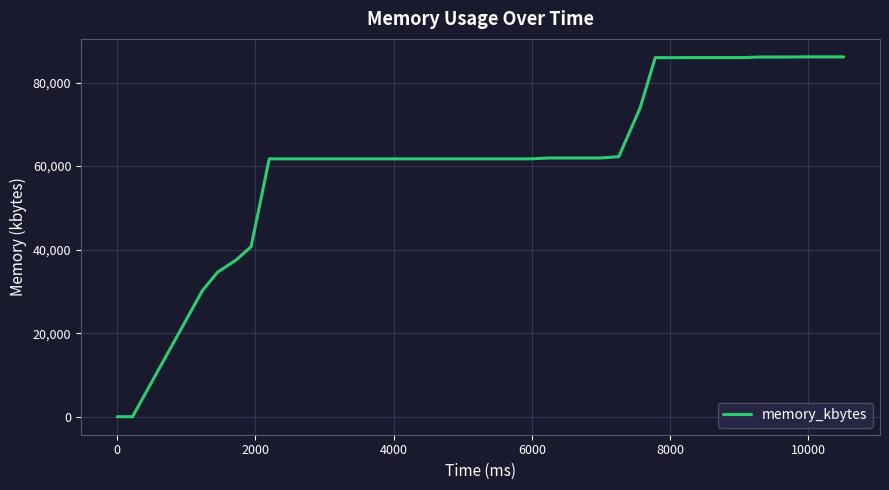

What is the greatest value displayed?

86160